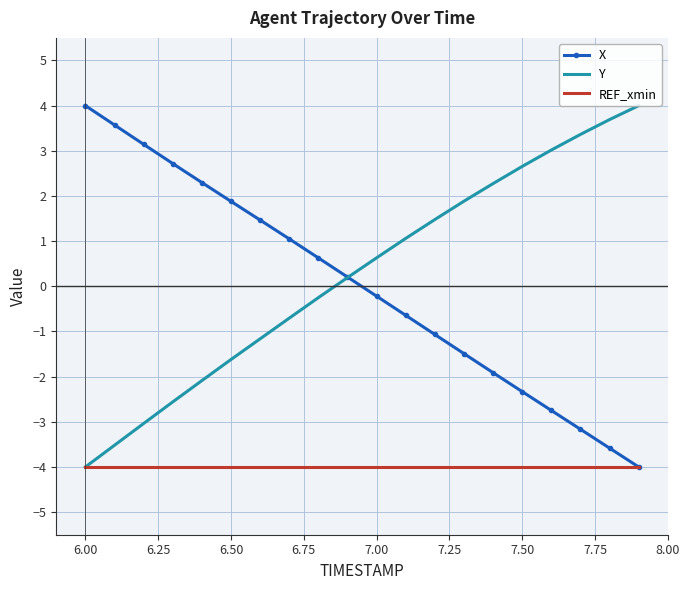

What is the minimum value shown in the chart?

-4.0